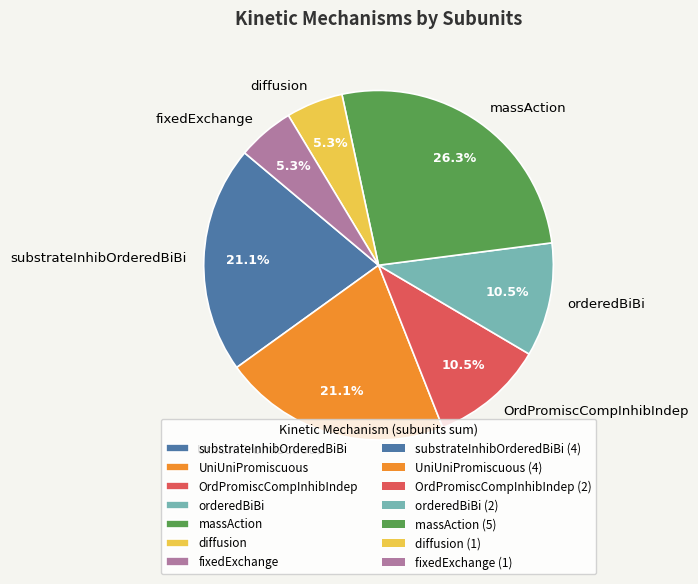

Which category has the biggest portion of the pie?

massAction